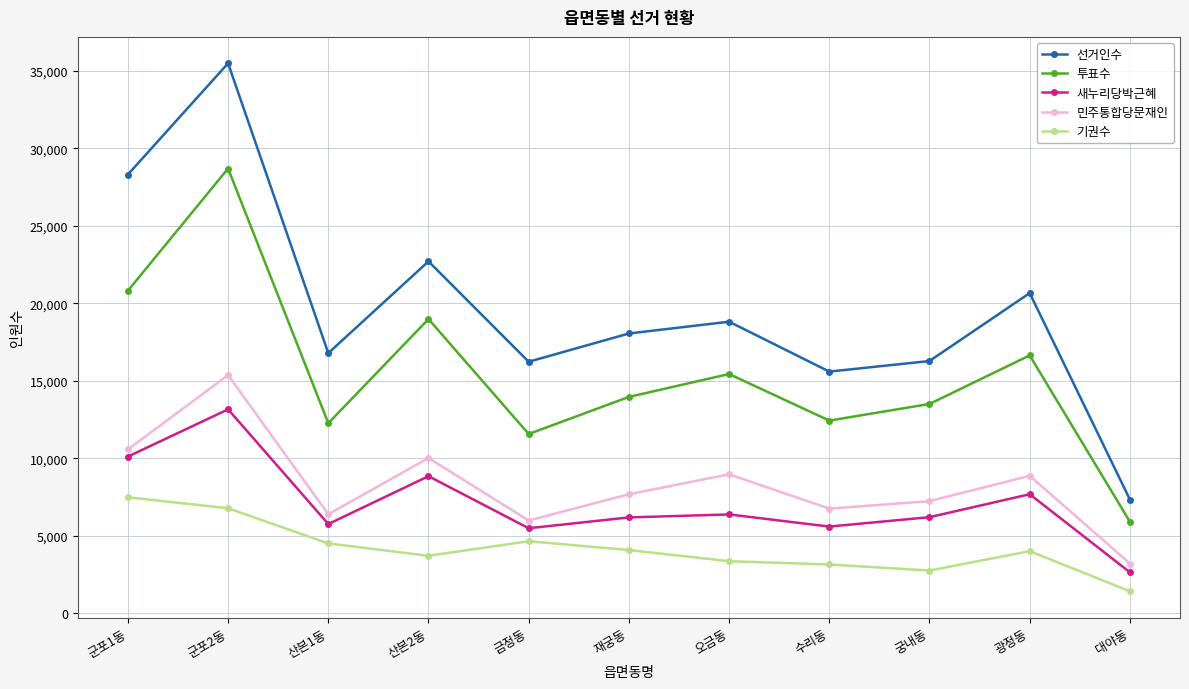

Which series changed the most between 재궁동 and 광정동?

투표수